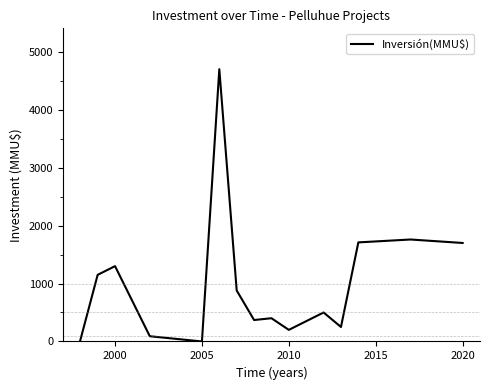

What is the greatest value displayed?

4700